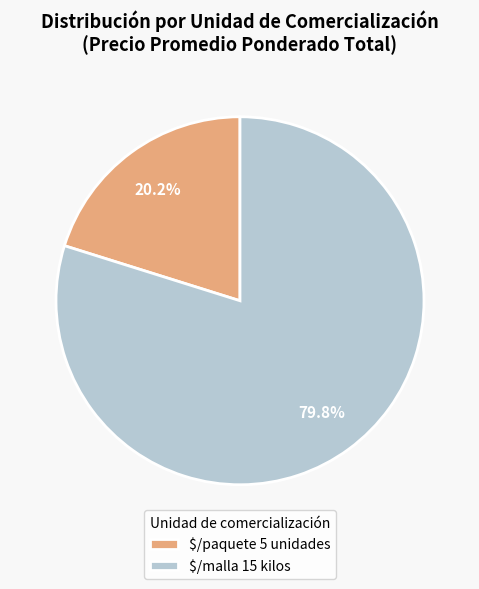

What percentage is NOT represented by $/paquete 5 unidades?

79.8%